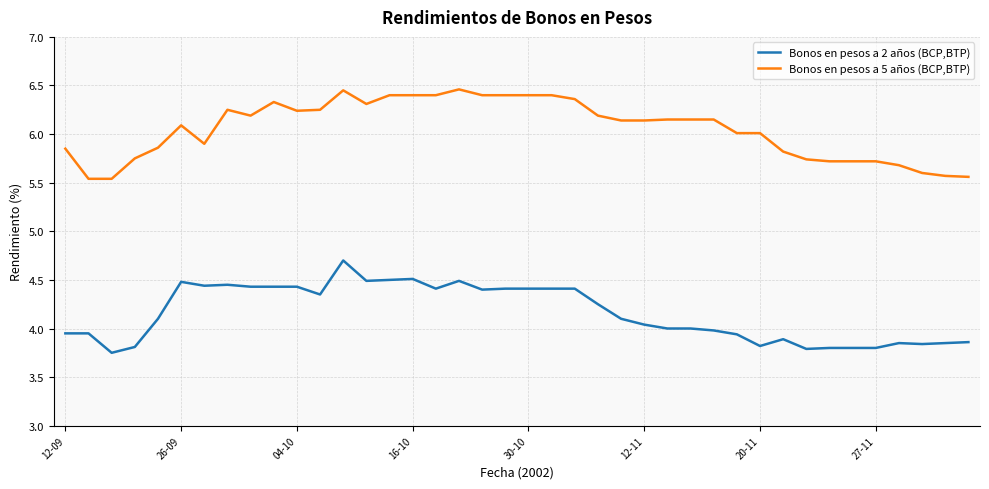

True or false: Bonos en pesos a 2 años (BCP,BTP) and Bonos en pesos a 5 años (BCP,BTP) cross at least once.

False